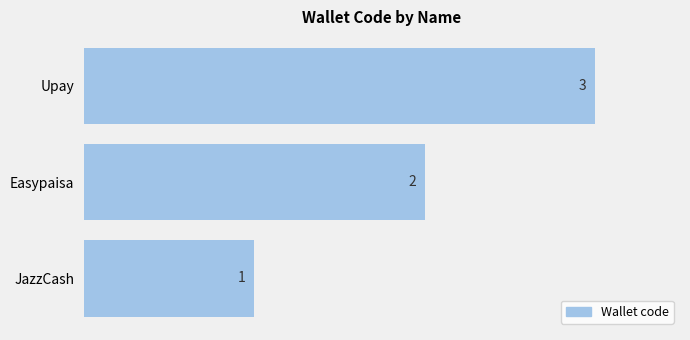

How many values are between 1 and 3?

3